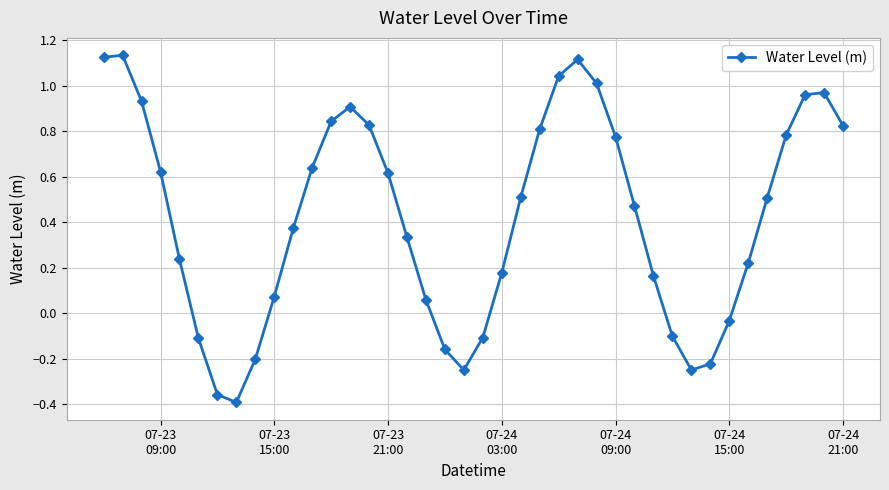

What is the difference between the second highest and minimum values?

1.5